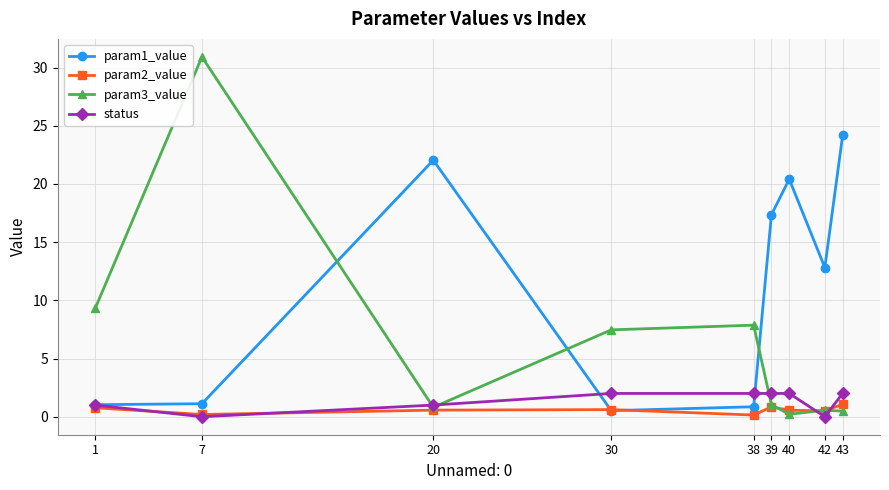

What is the sum of the status values at 30 and 43?

4.0